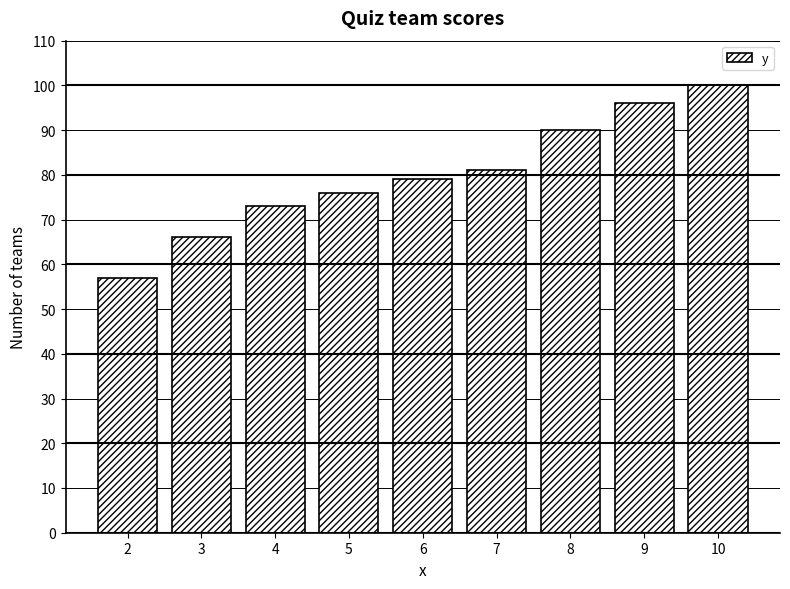

Which label corresponds to the largest value in the chart?

10